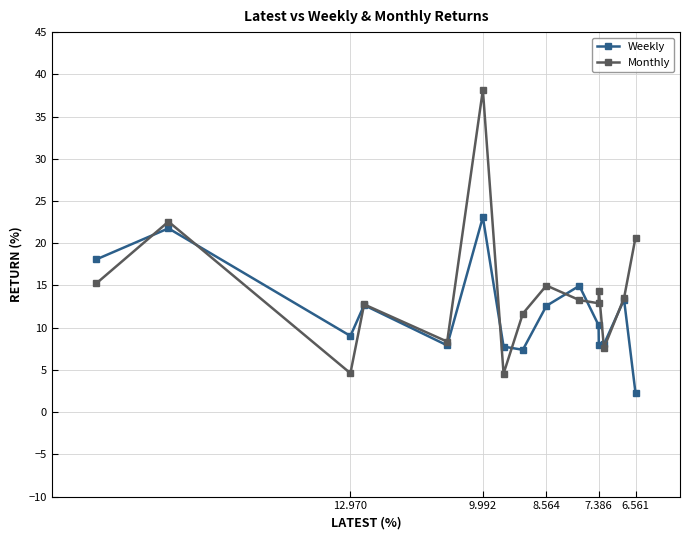

True or false: Monthly and Weekly intersect in this chart.

True